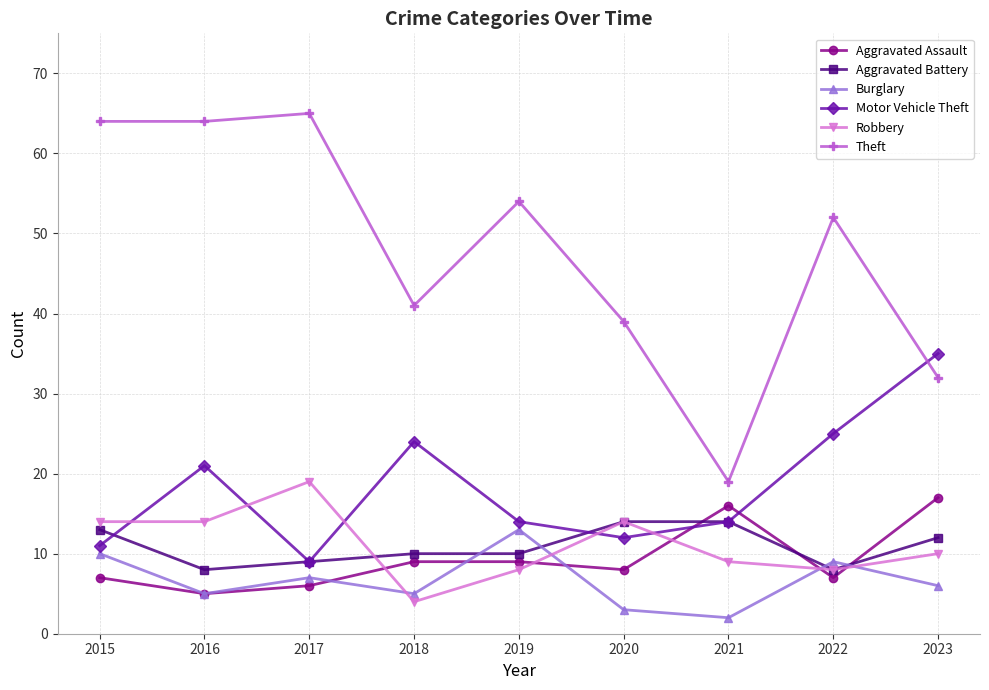

The Theft series shows 54 at 2023. True or false?

False